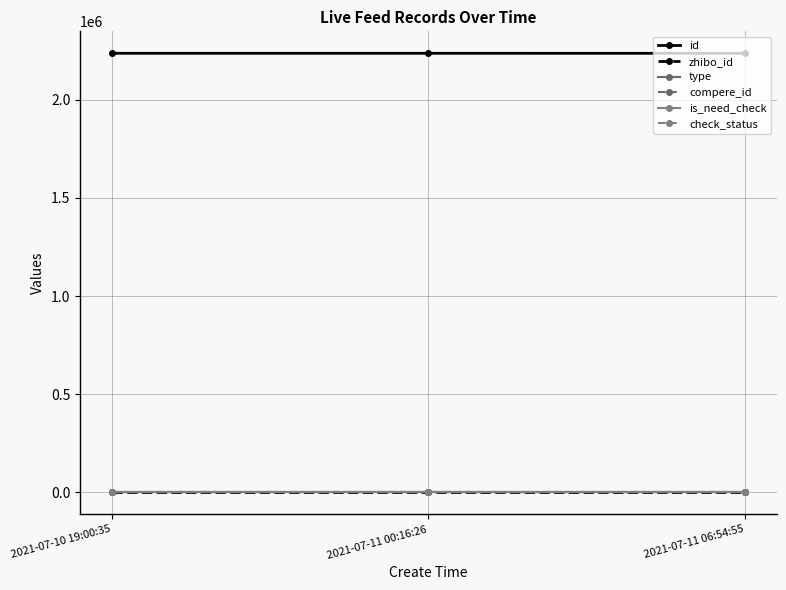

What is the total value across all series at 2021-07-10 19:00:35?

2235613